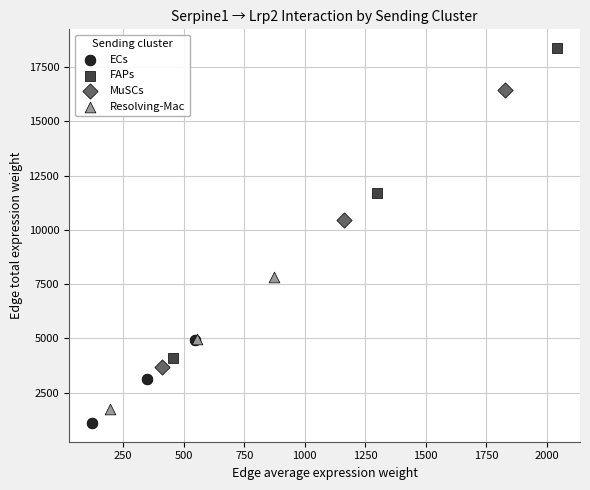

What are all the series names shown in the legend?

ECs, FAPs, MuSCs, Resolving-Mac